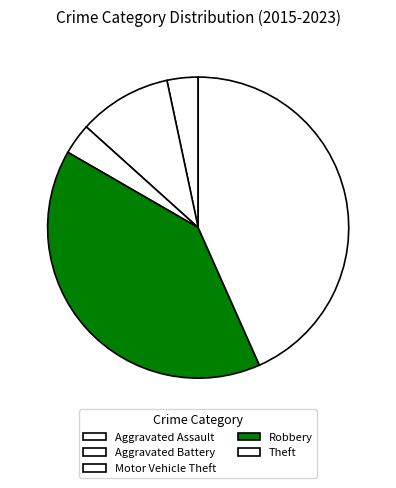

To the nearest percent, what percentage of the pie is Robbery?

40%